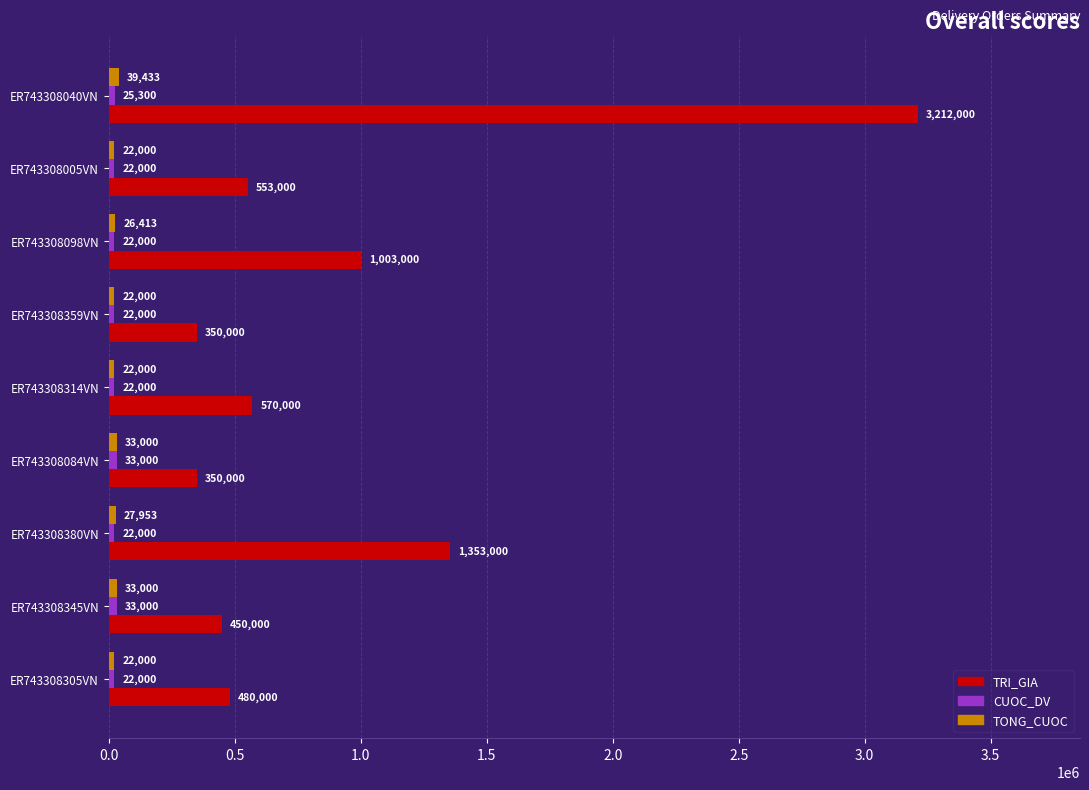

At how many categories does at least one series exceed 1959406?

1